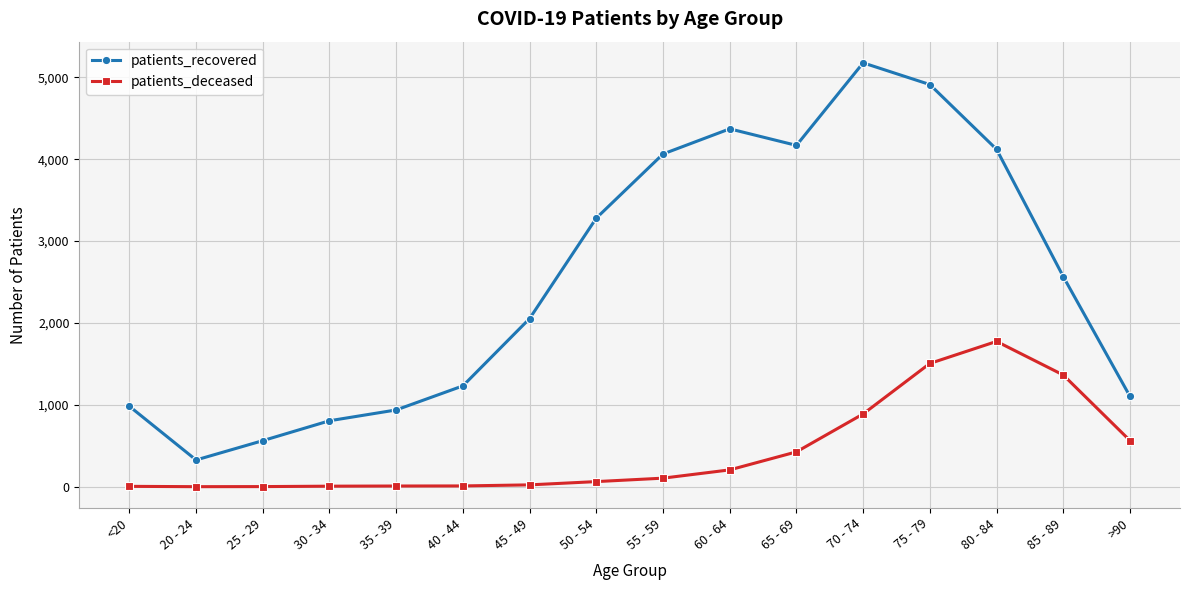

At which category is the sum across all series the highest?

75 - 79